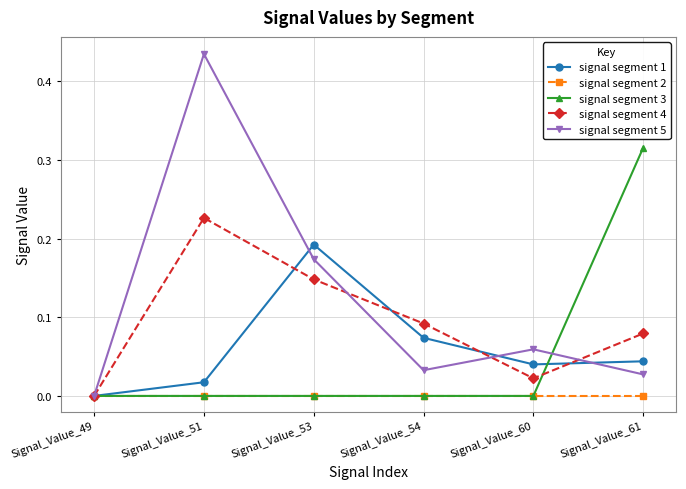

Where is signal segment 5 nearest to the value 0?

Signal_Value_49